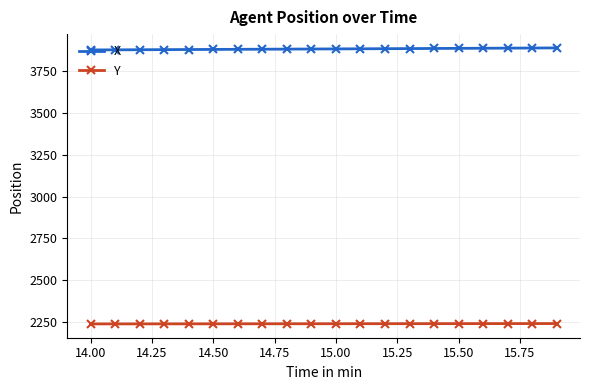

What is the value of the Y point at the 9th from the left?

2239.4